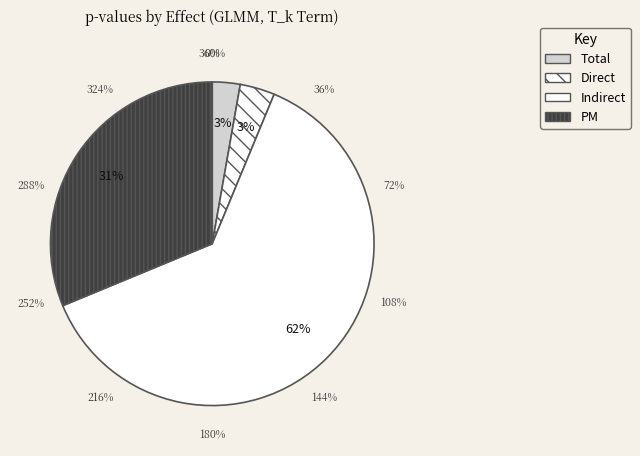

What is the total percentage of Indirect and Total?

65.3%